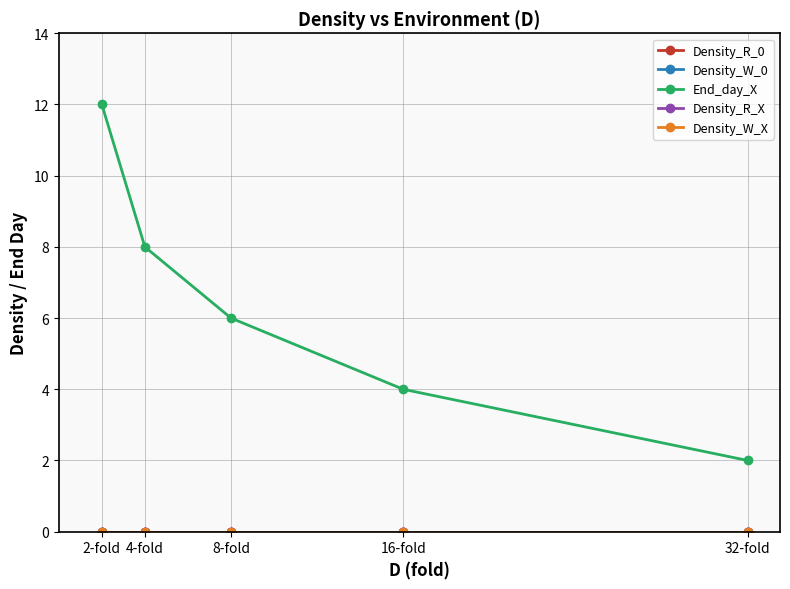

True or false: End_day_X and Density_R_0 cross at least once.

False